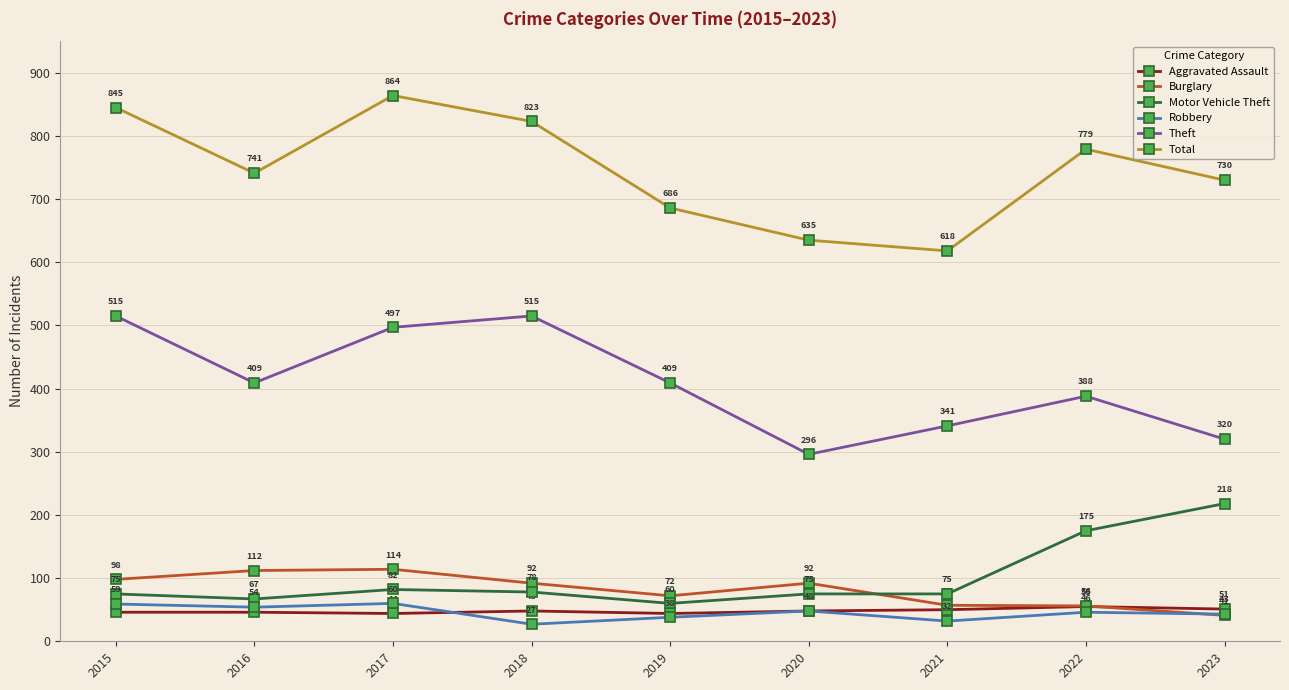

What is the difference between the second highest and minimum values in the Robbery series?

32